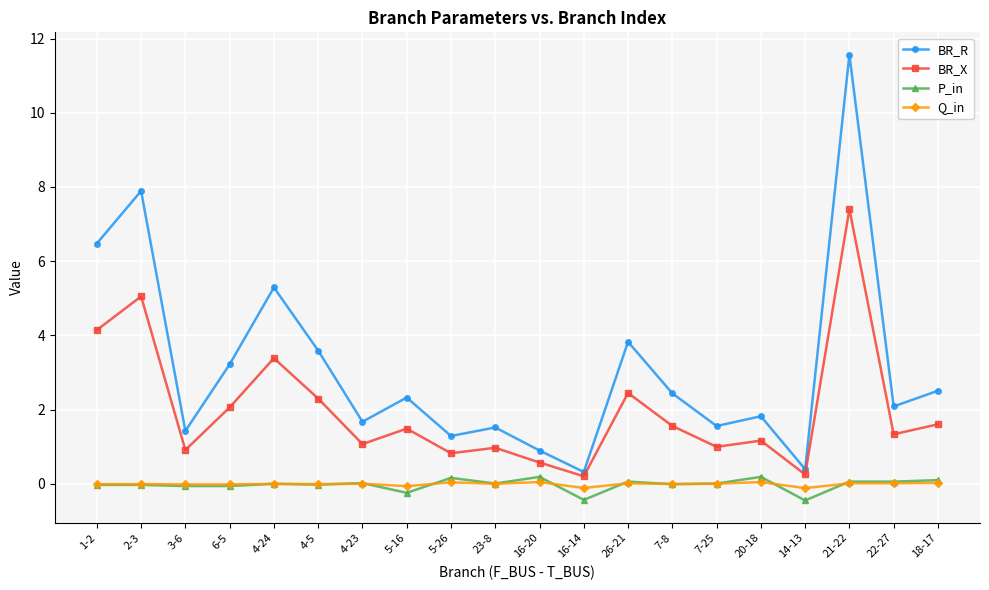

Which series has the widest spread of values?

BR_R